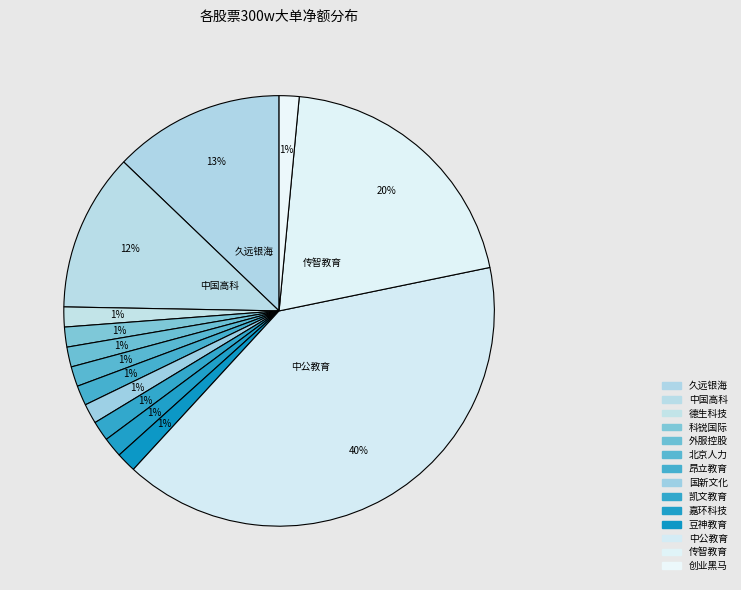

Count the number of slices in the pie.

14